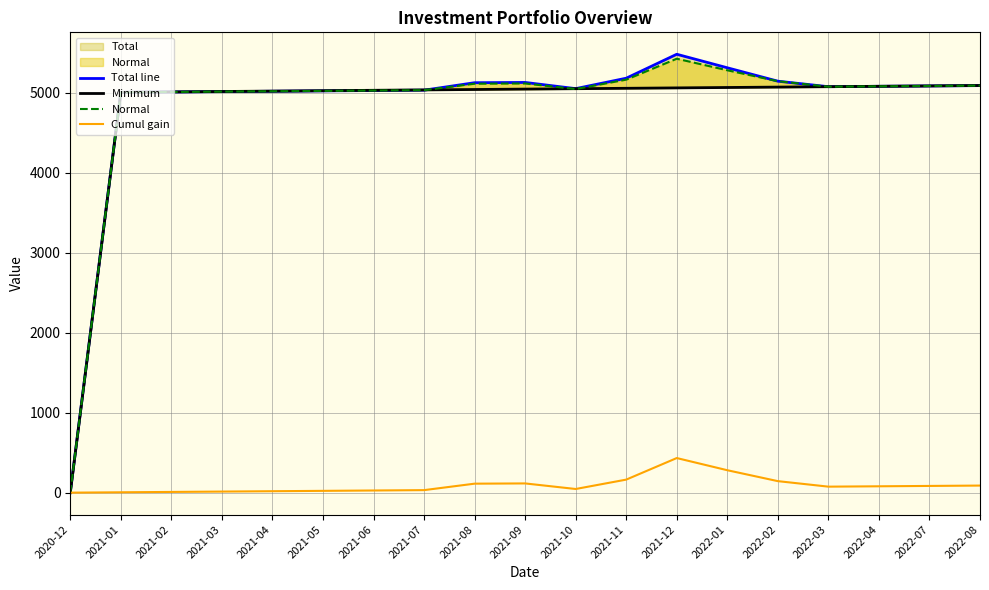

Where does the Minimum series first go above 5043?

2021-09